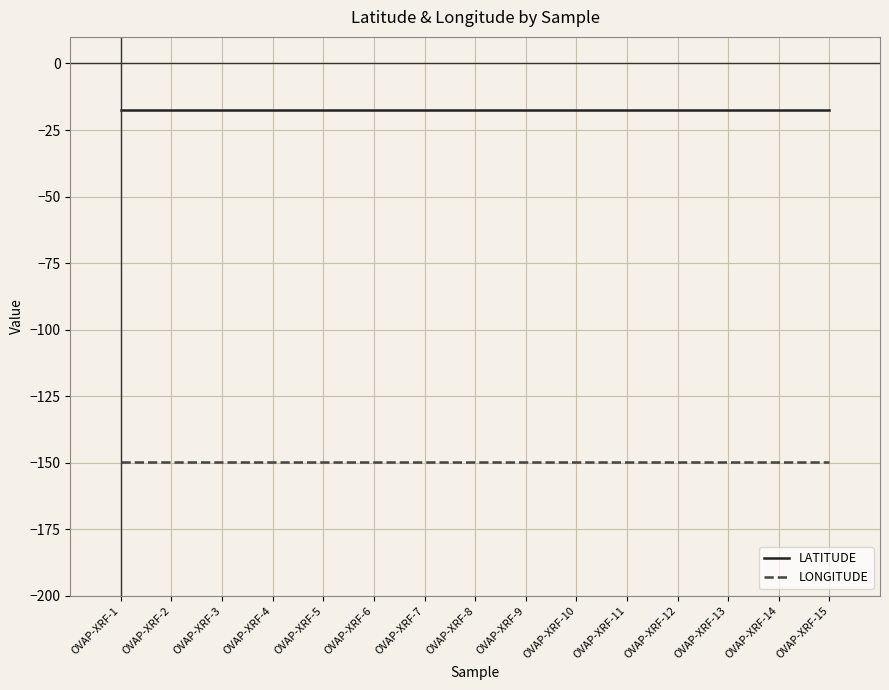

What is the spread (max minus min) of values at OVAP-XRF-9?

132.3